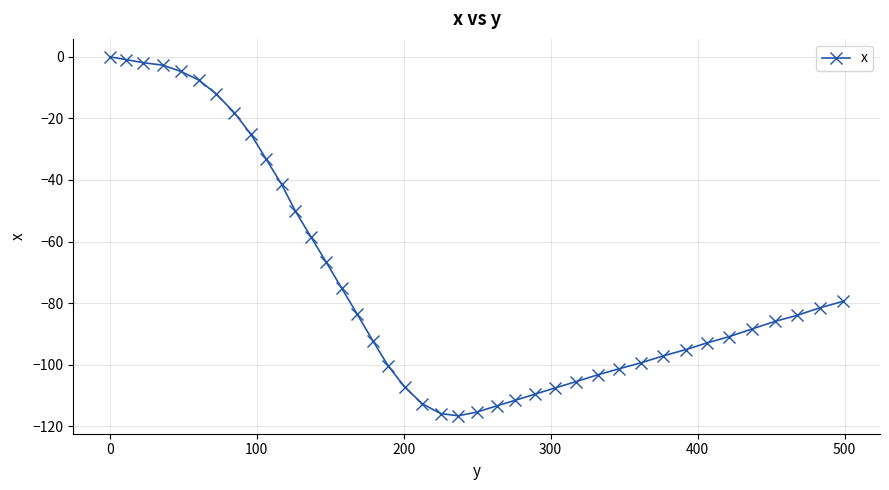

What is the value of the 18th point from the left?

-100.4